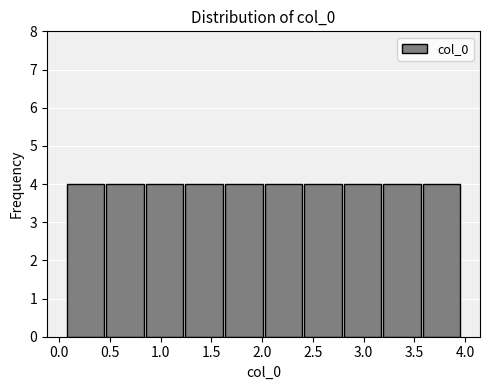

What is the height of the bar covering 2.40 to 2.80 on the x-axis? Neither the bar edges nor the heights are printed on the chart, so give them approximately, as read against the axes.

4